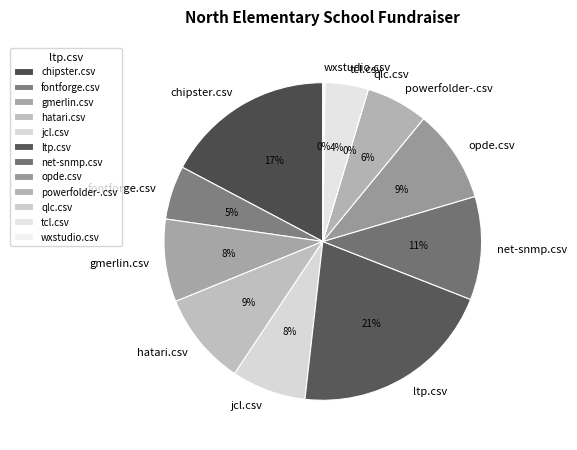

What is the smallest slice in the pie chart?

qlc.csv